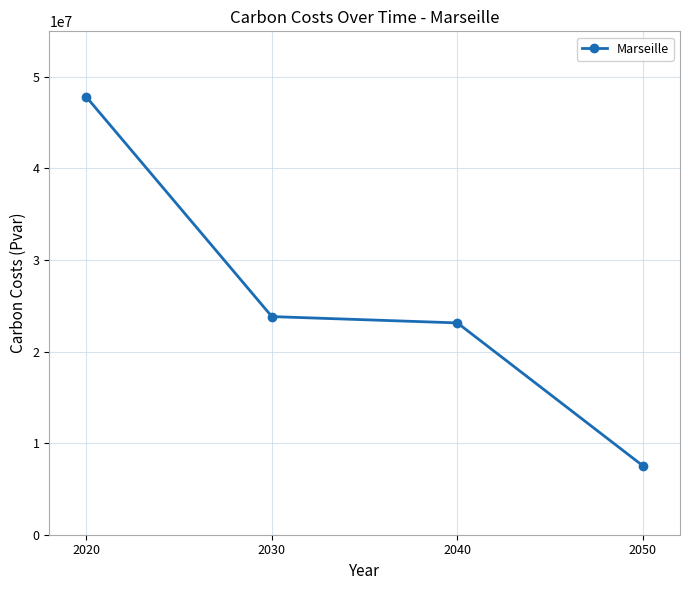

Is this an area chart (filled region under the line)?

No